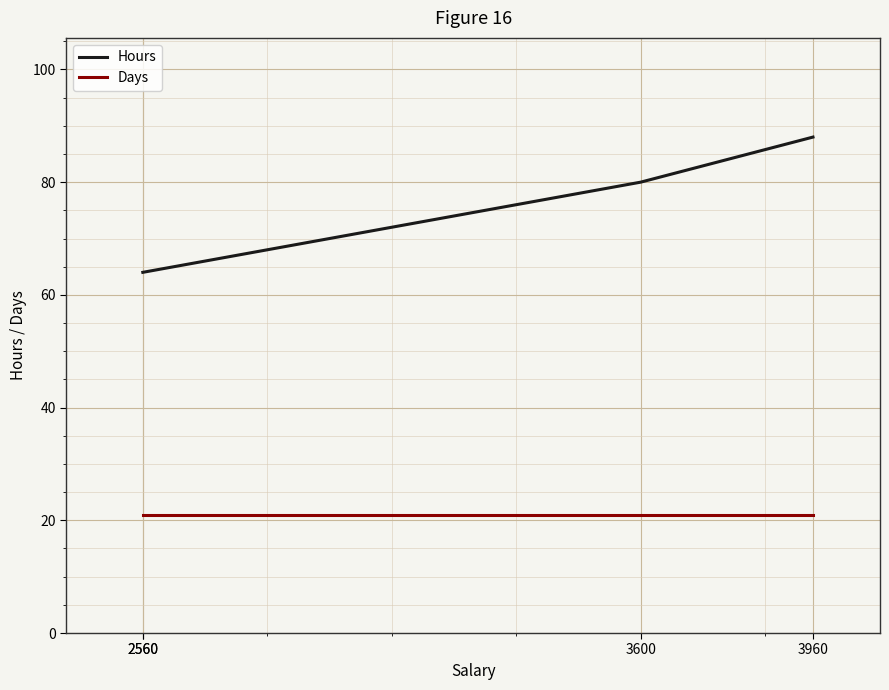

What is the greatest value displayed?

88